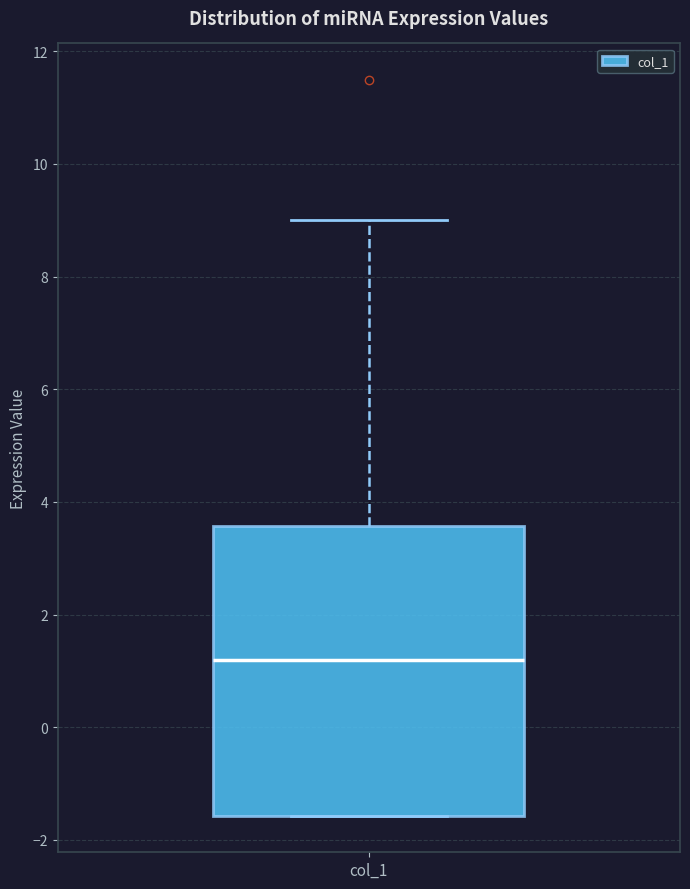

Where is the lower edge of the box for col_1 on the y-axis? The values are not printed on the chart, so give them approximately, as read against the axis.

-1.6